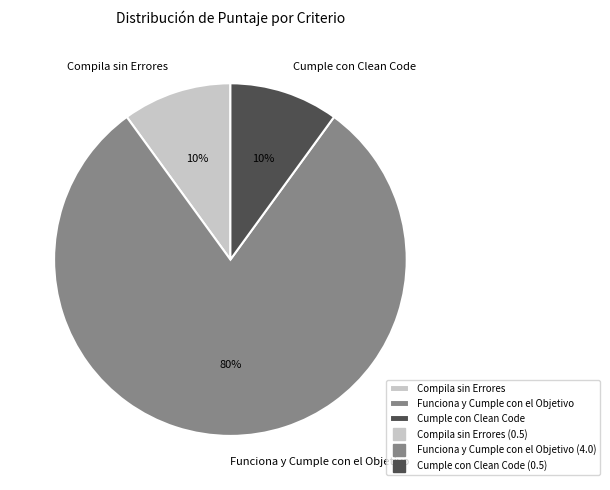

To the nearest percent, what is the combined percentage of Compila sin Errores and Cumple con Clean Code?

20%